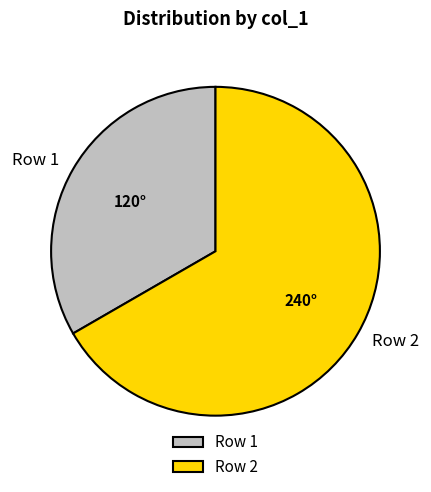

Which has a higher value, Row 2 or Row 1?

Row 2